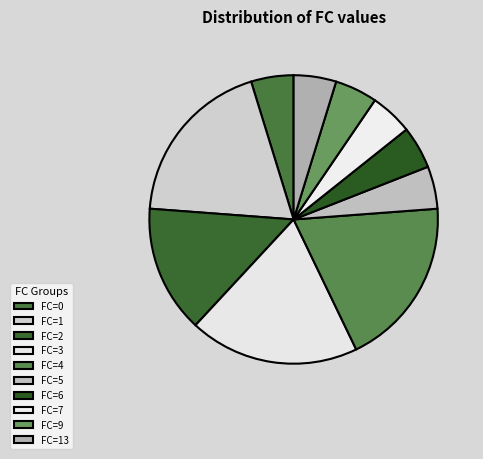

To the nearest percent, what is the average slice percentage?

10%